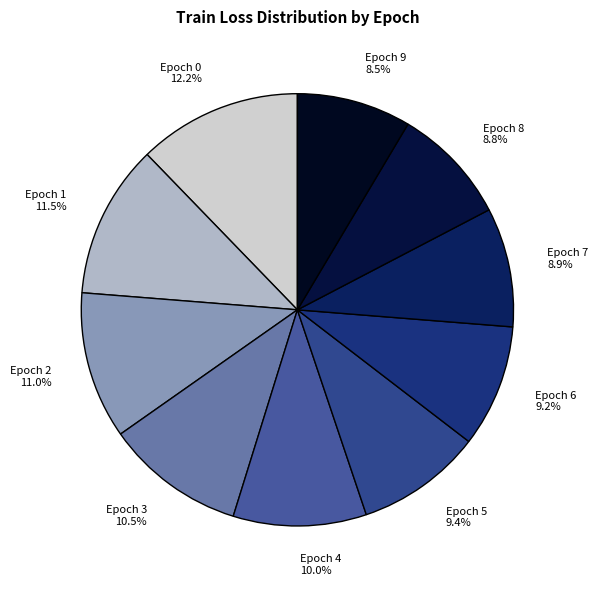

Is Epoch 2 the majority of the pie?

No